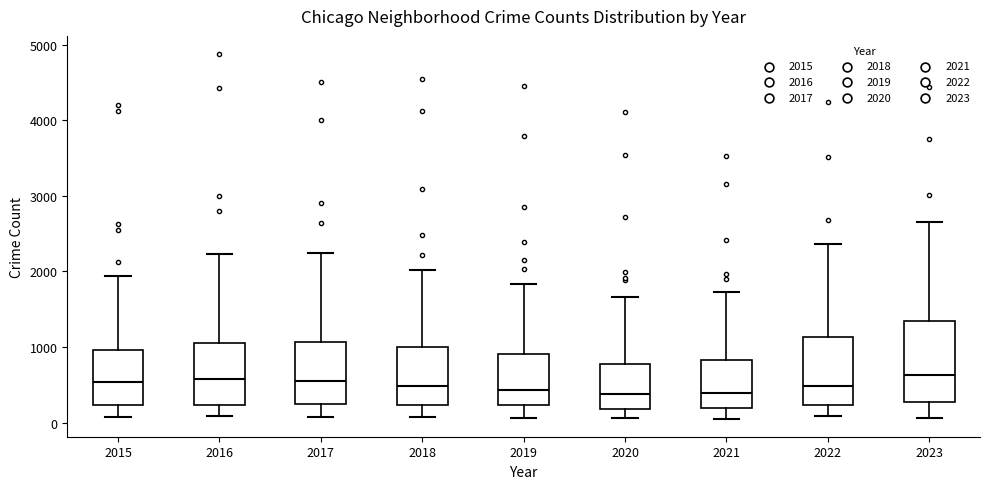

Reading left to right, read every box against the y-axis: the position of its median line, the range the box covers, and the ends of its whiskers. The values are not printed on the chart, so give them approximately, as read against the axis.

2015: median 500, box 200 to 1000, whiskers 100 to 1900
2016: median 600, box 200 to 1100, whiskers 100 to 2200
2017: median 500, box 300 to 1100, whiskers 100 to 2200
2018: median 500, box 200 to 1000, whiskers 100 to 2000
2019: median 400, box 200 to 900, whiskers 100 to 1800
2020: median 400, box 200 to 800, whiskers 100 to 1700
2021: median 400, box 200 to 800, whiskers 100 to 1700
2022: median 500, box 200 to 1100, whiskers 100 to 2400
2023: median 600, box 300 to 1300, whiskers 100 to 2700